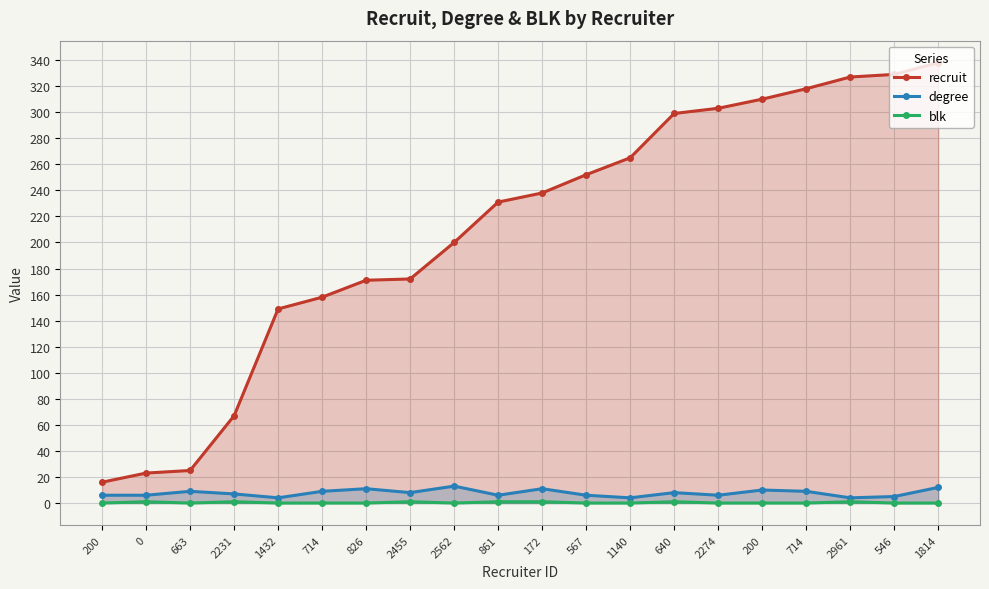

What is the sum of all recruit values?

4191